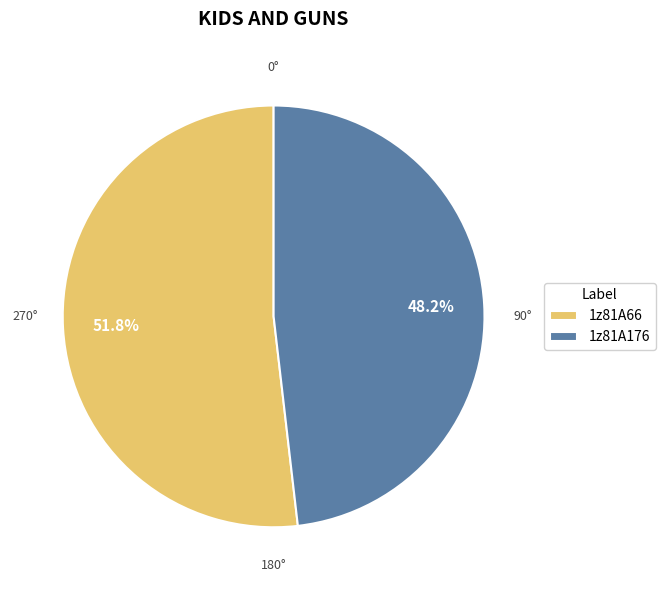

Count the number of slices in the pie.

2